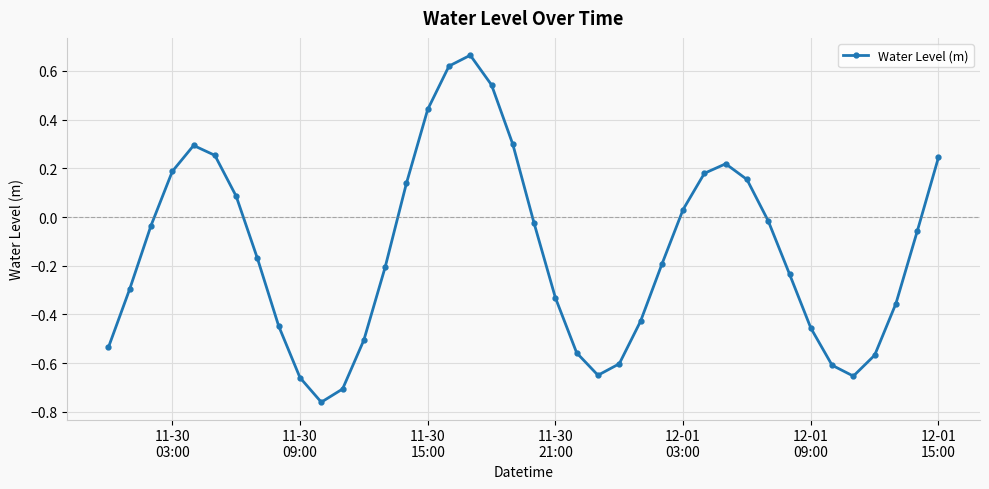

How many points are lower than both their immediate neighbors (excluding endpoints)?

3